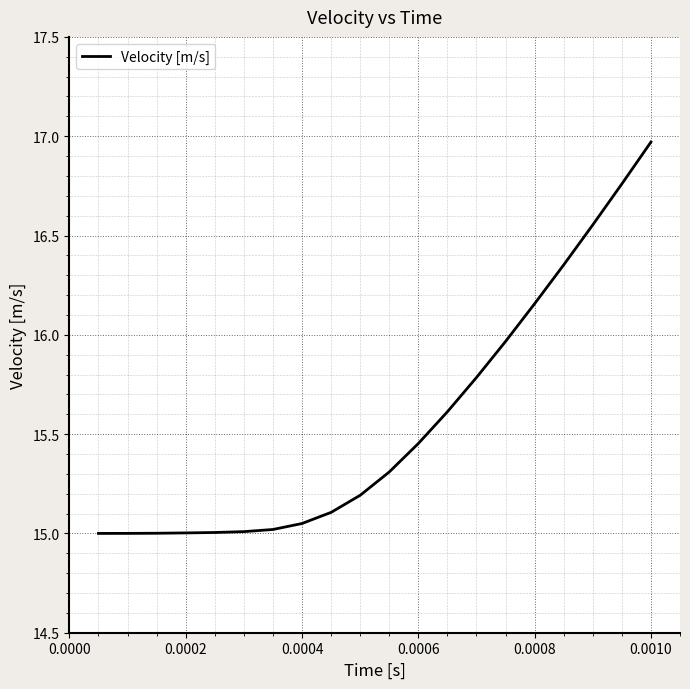

What is the difference between the maximum and minimum values?

2.0